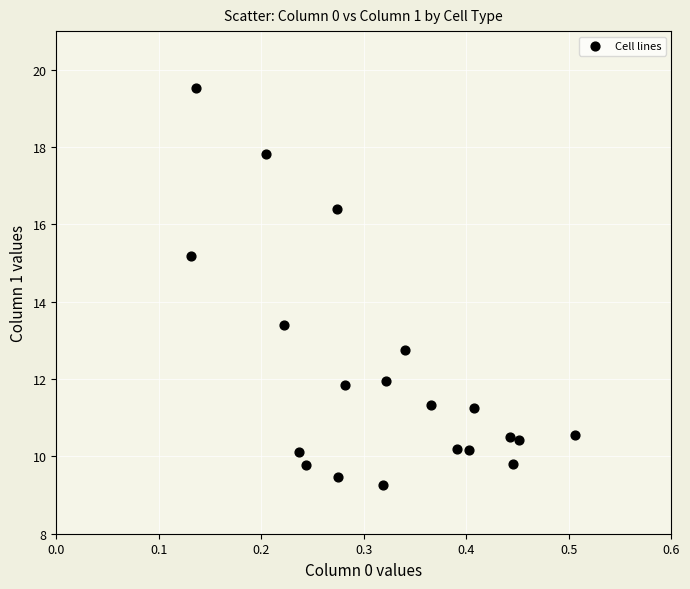

What Y value in the scatter plot is closest to 14?

13.4